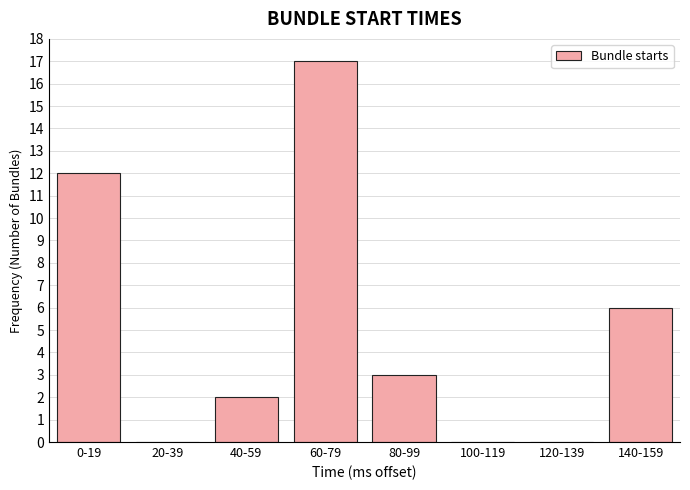

Reading left to right, extract all data points from this chart.

0-19=12	20-39=0	40-59=2	60-79=17	80-99=3	100-119=0	120-139=0	140-159=6